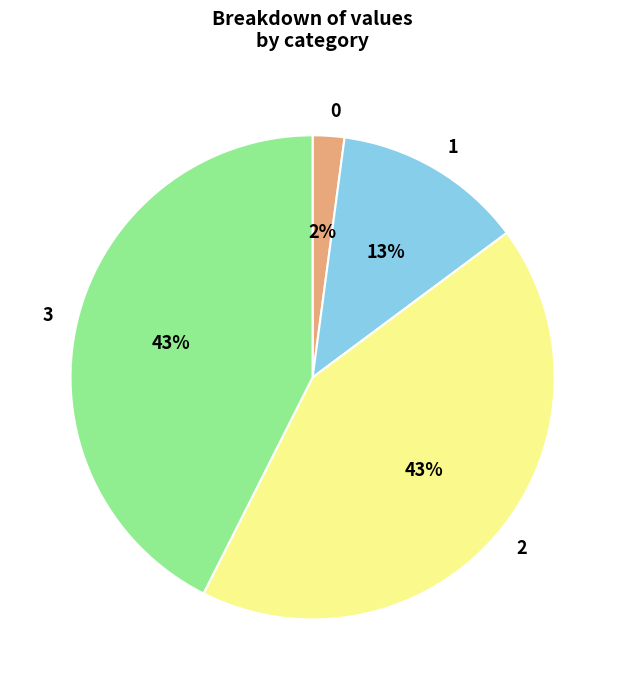

To the nearest percent, what percentage of the pie is 2?

43%